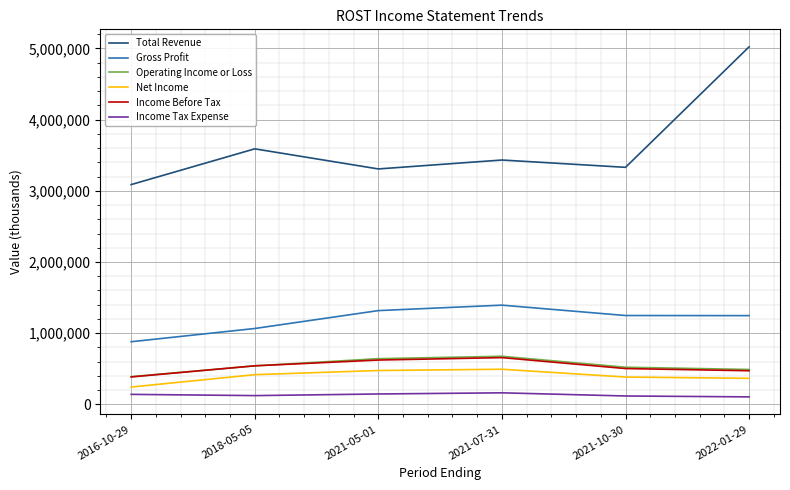

The value of Income Tax Expense at 2021-10-30 is 119000. True or false?

True